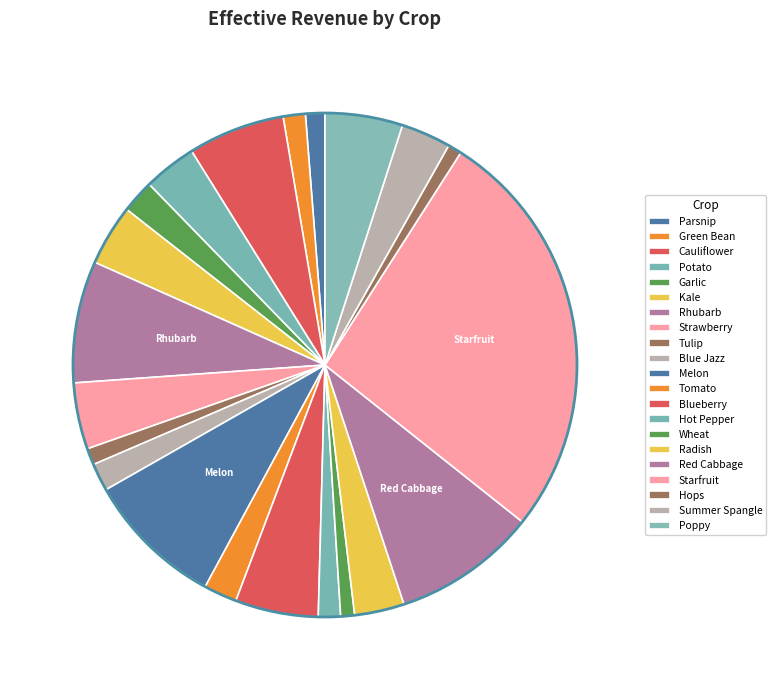

Rank the categories by value from lowest to highest.

Wheat, Hops, Tulip, Parsnip, Green Bean, Hot Pepper, Blue Jazz, Garlic, Tomato, Radish, Summer Spangle, Potato, Kale, Strawberry, Poppy, Blueberry, Cauliflower, Rhubarb, Melon, Red Cabbage, Starfruit